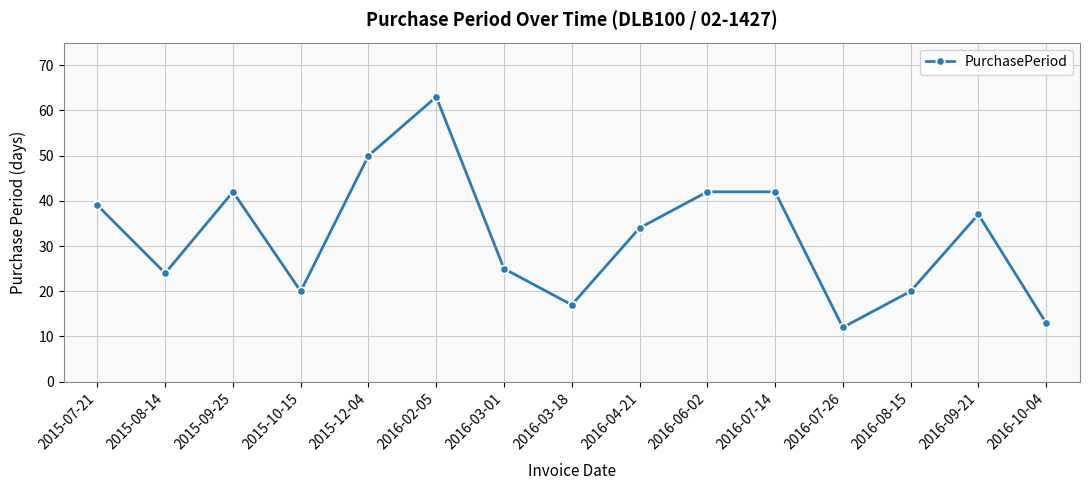

How many lines are shown in the chart?

1